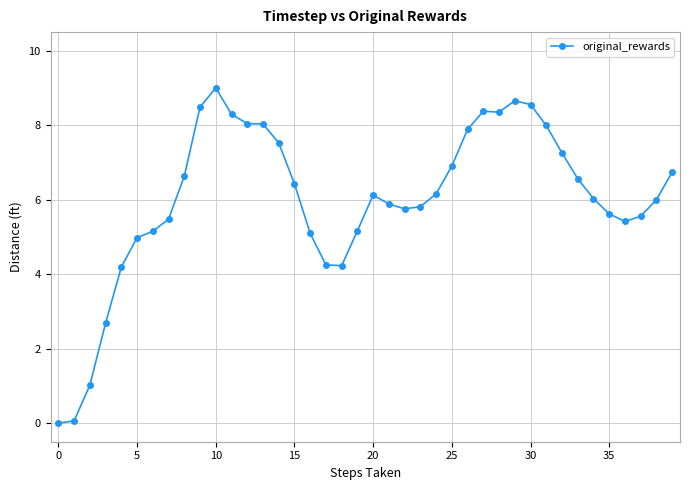

What is the maximum value shown in the chart?

9.0